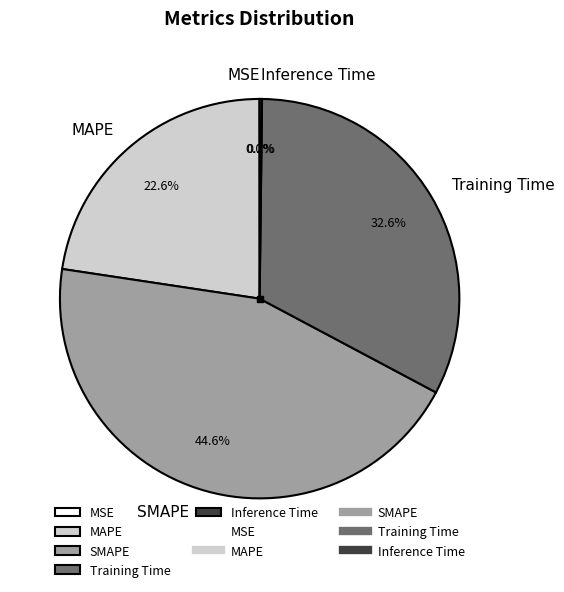

Does SMAPE account for over 50% of the chart?

No